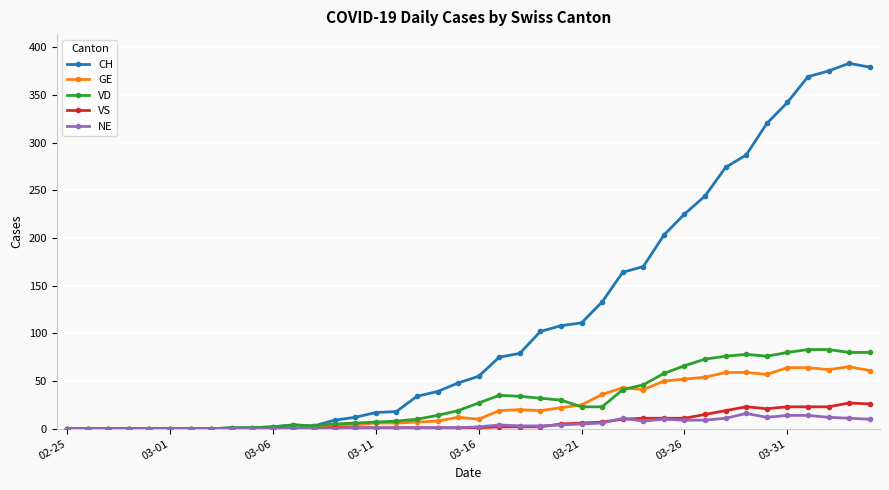

Which series has the widest spread of values?

CH